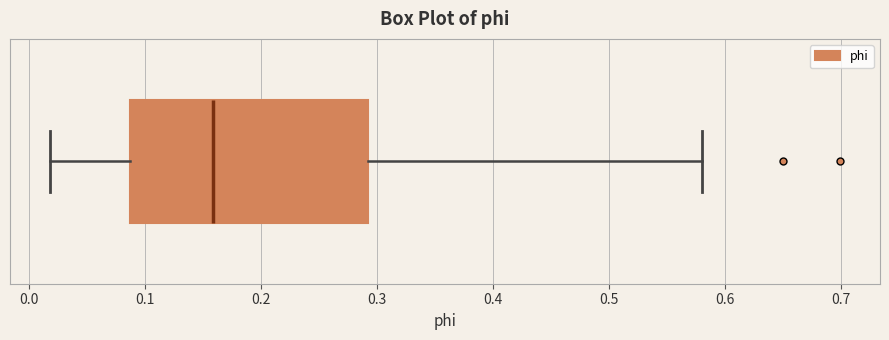

Transcribe this box plot: give where the median line is, the range the box spans, and where the two whiskers end, as read against the x-axis. The values are not printed on the chart, so give them approximately, as read against the axis.

median 0.16, box 0.09 to 0.29, whiskers 0.02 to 0.58